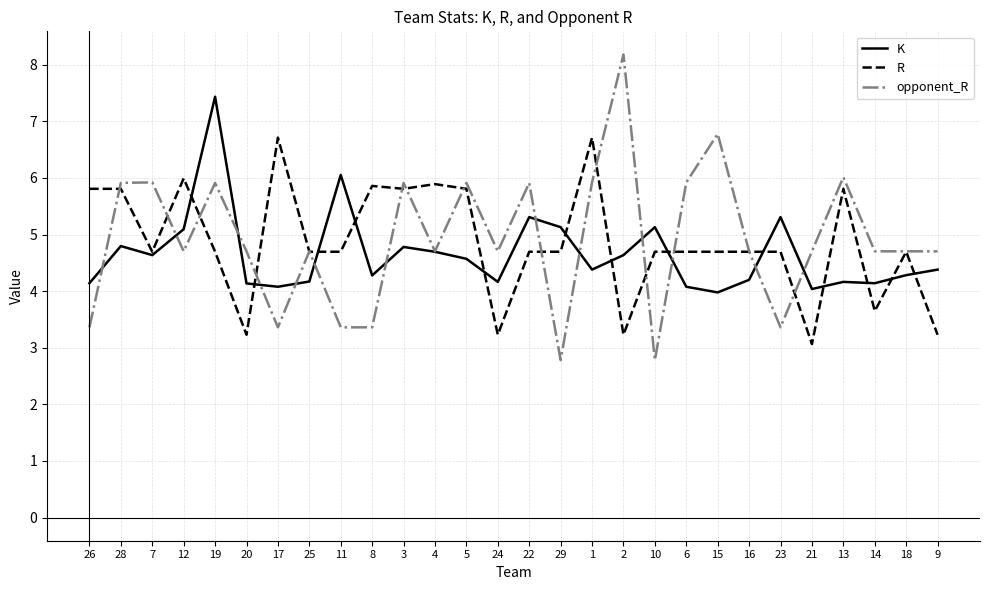

What is the minimum value for K?

4.0